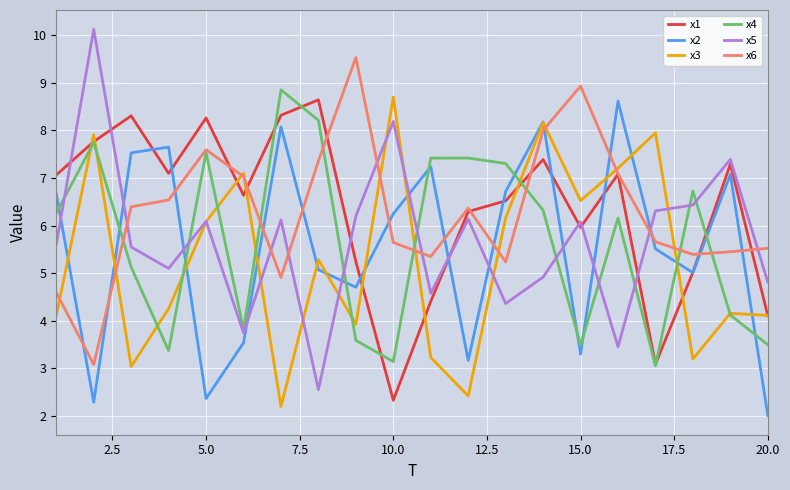

After their last crossing, which series has the higher values: x1 or x5?

x5